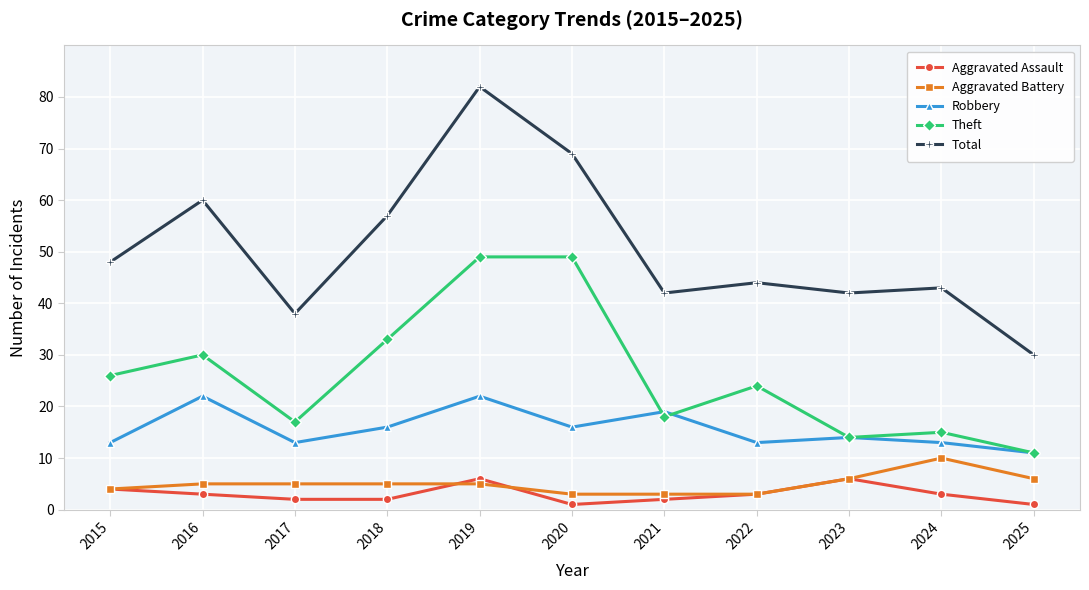

The Robbery series shows 10 at 2018. True or false?

False